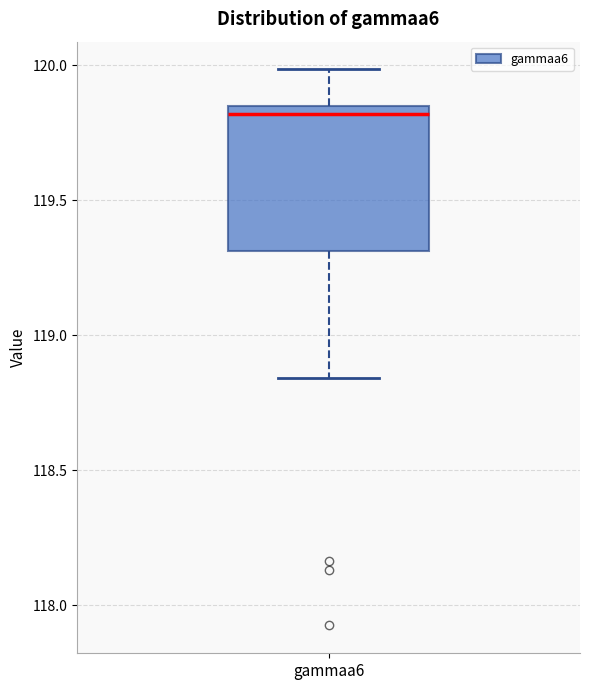

Where does the median line of the box for gammaa6 sit on the y-axis? The values are not printed on the chart, so give them approximately, as read against the axis.

119.80